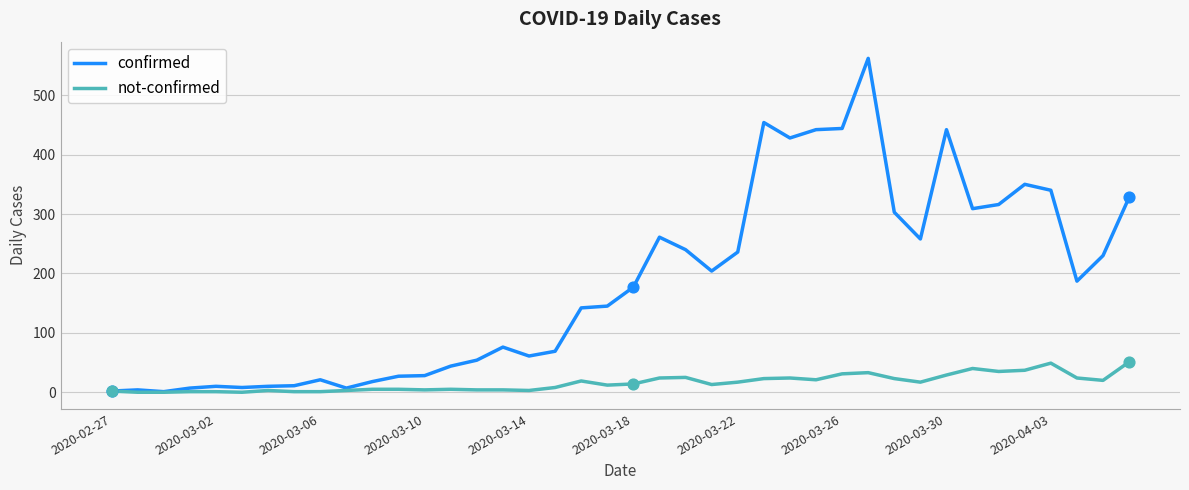

Which series has the widest spread of values?

confirmed